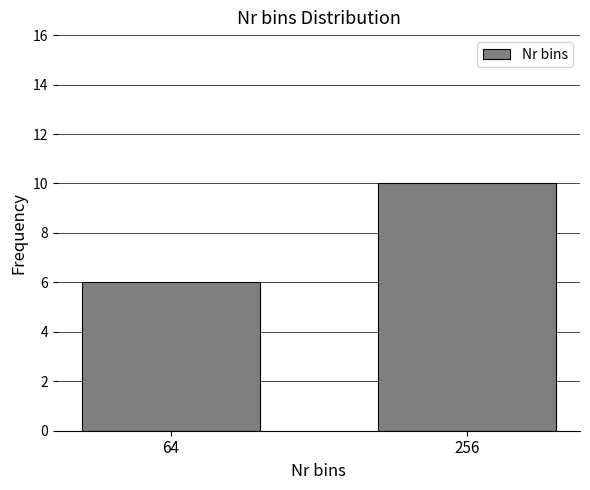

Reading left to right, what are all the values shown in this chart?

6	10